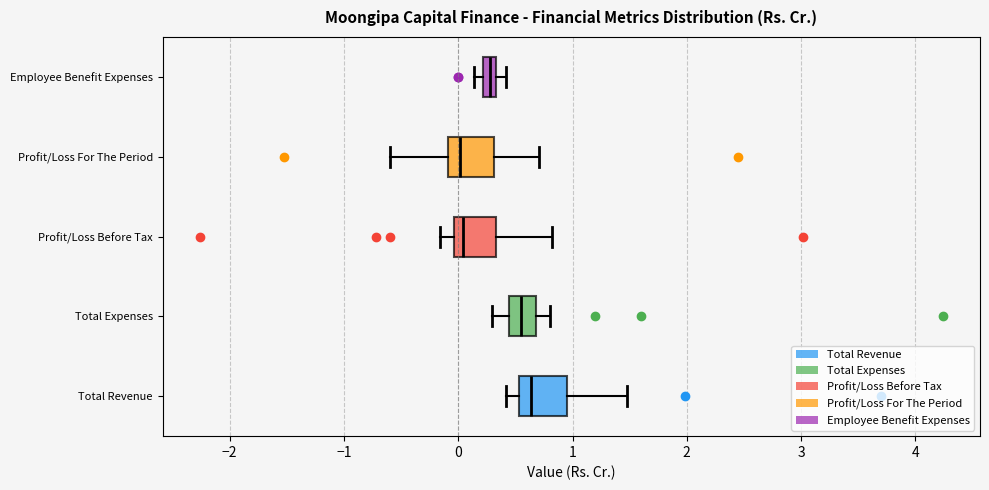

Where is the left edge of the box for Profit/Loss Before Tax on the x-axis? The values are not printed on the chart, so give them approximately, as read against the axis.

0.0